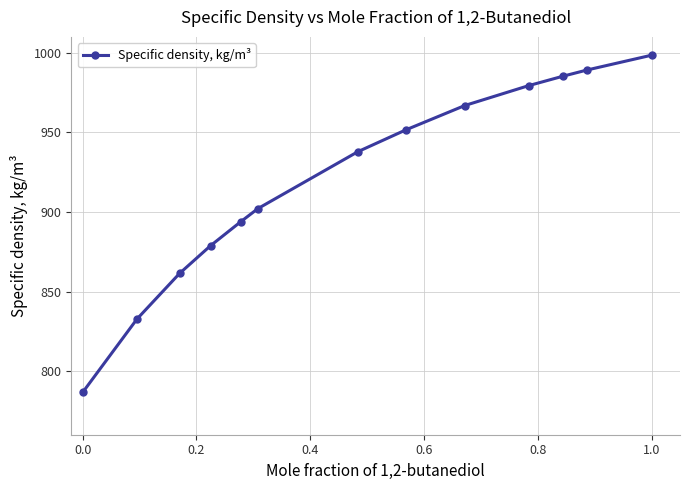

What is the maximum value shown in the chart?

998.5